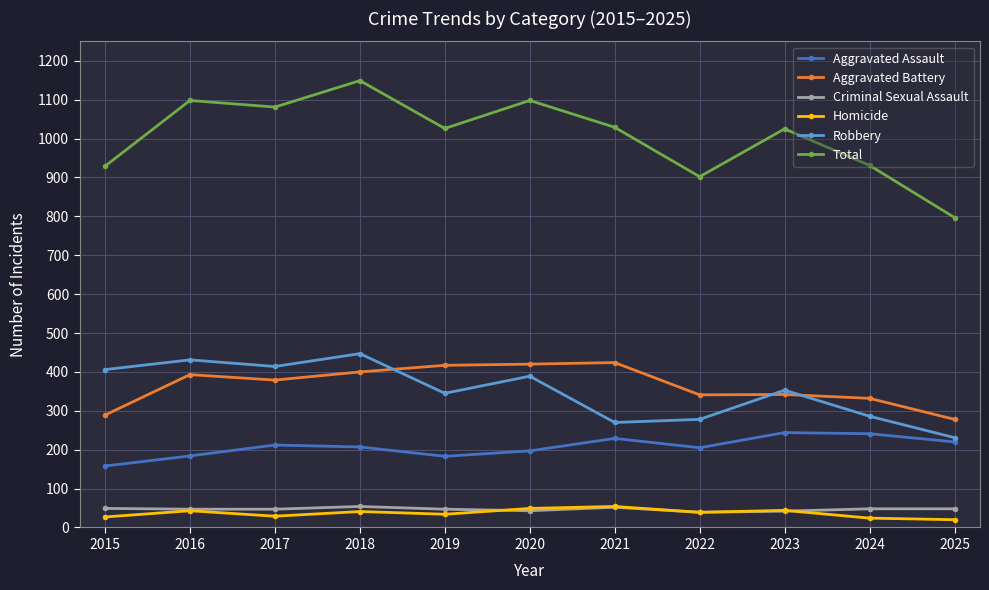

True or false: Total has more than 0 points higher than both neighbors.

True